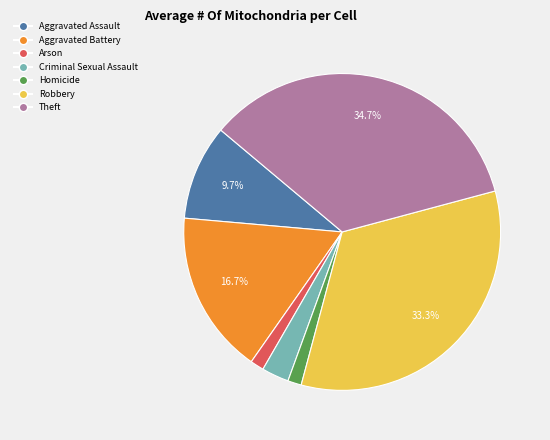

Is Theft the majority of the pie?

No